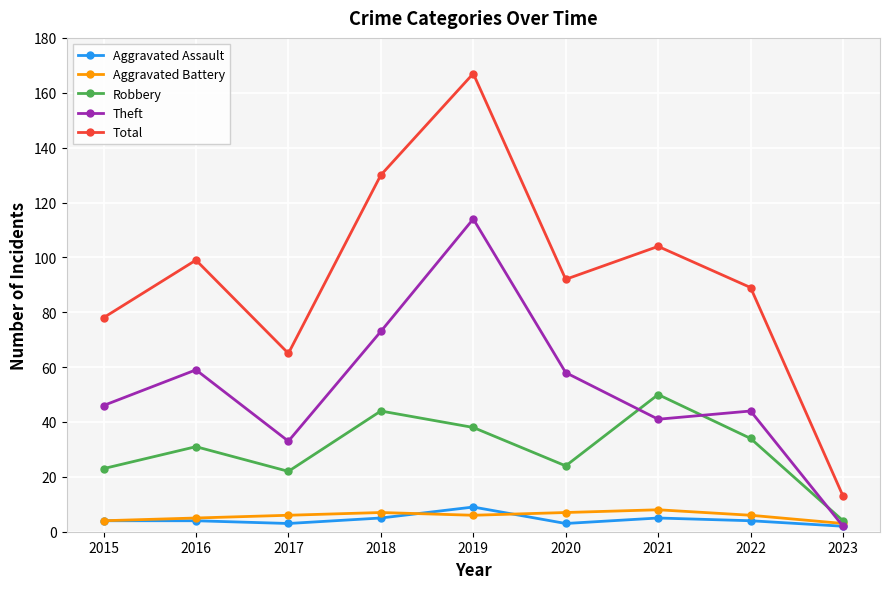

What is the value of the Aggravated Assault point at the 8th from the left?

4